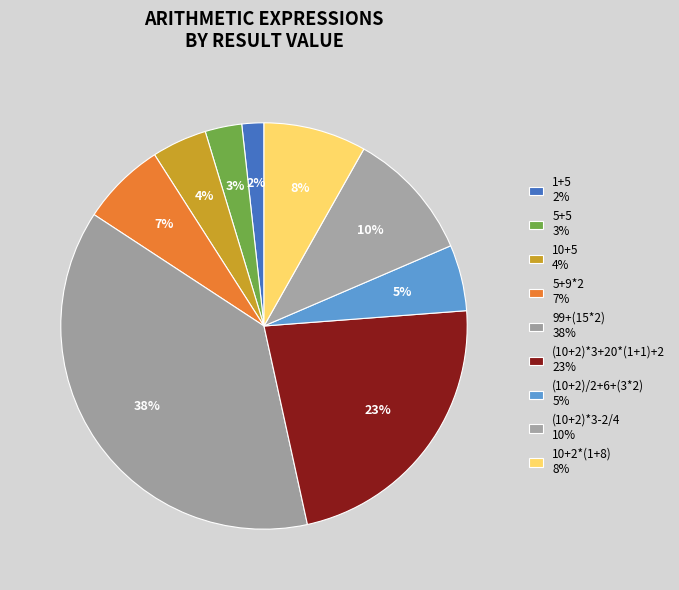

How many segments does this pie chart have?

9